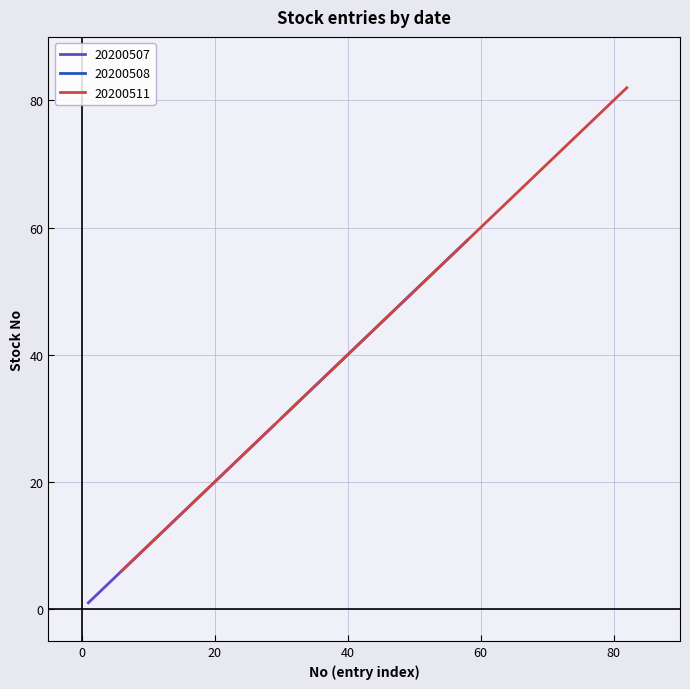

Which series has the largest total across all categories?

20200511